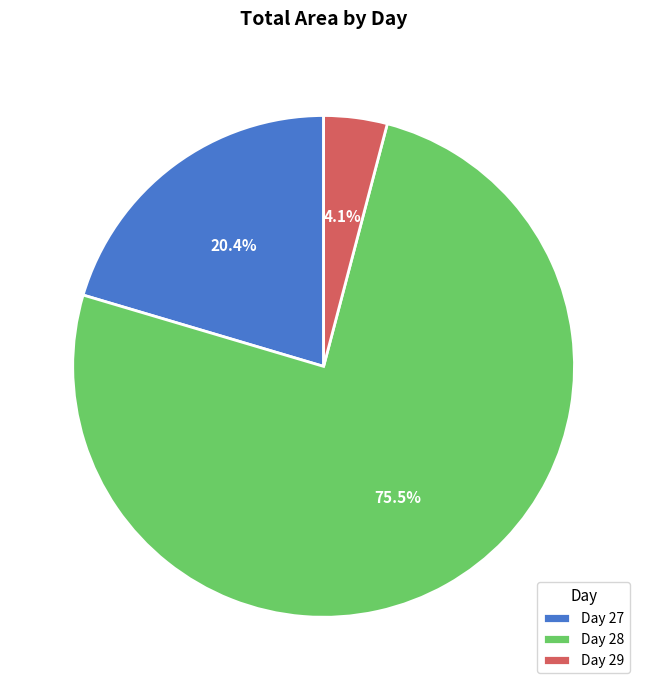

Is there a majority slice in this chart?

Yes